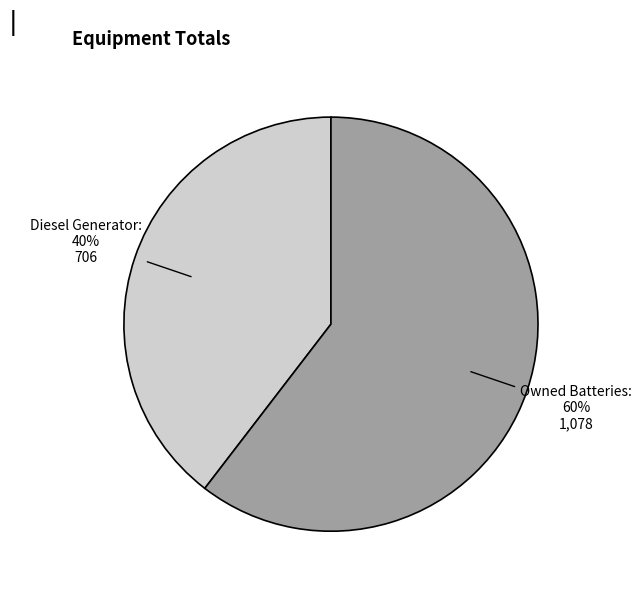

To the nearest percent, what is the average slice percentage?

50%